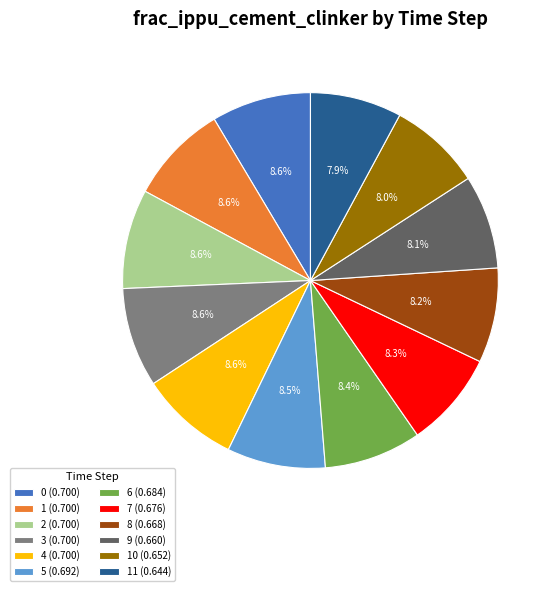

To the nearest percent, what is the average slice percentage?

8%